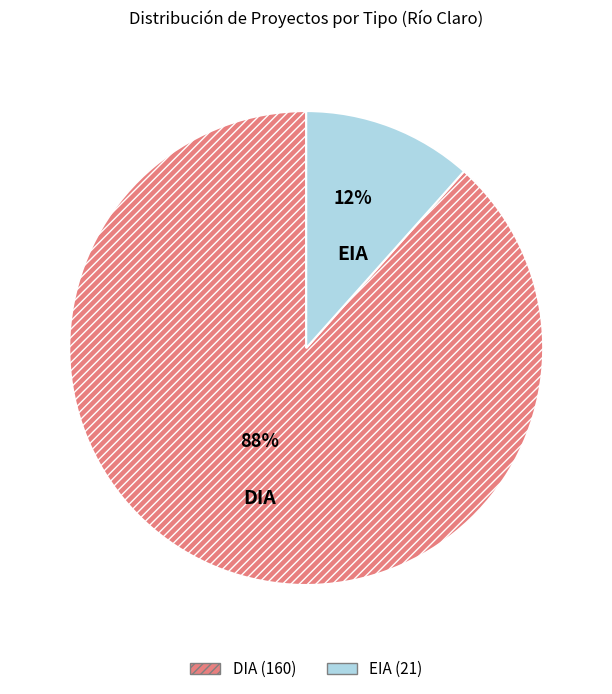

What percentage is the DIA slice, to the nearest percent?

88%